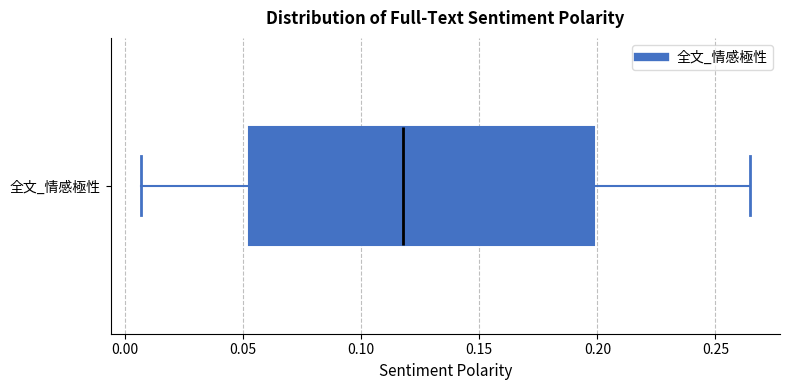

Transcribe this box plot: give where the median line is, the range the box spans, and where the two whiskers end, as read against the x-axis. The values are not printed on the chart, so give them approximately, as read against the axis.

median 0.120, box 0.055 to 0.200, whiskers 0.005 to 0.265